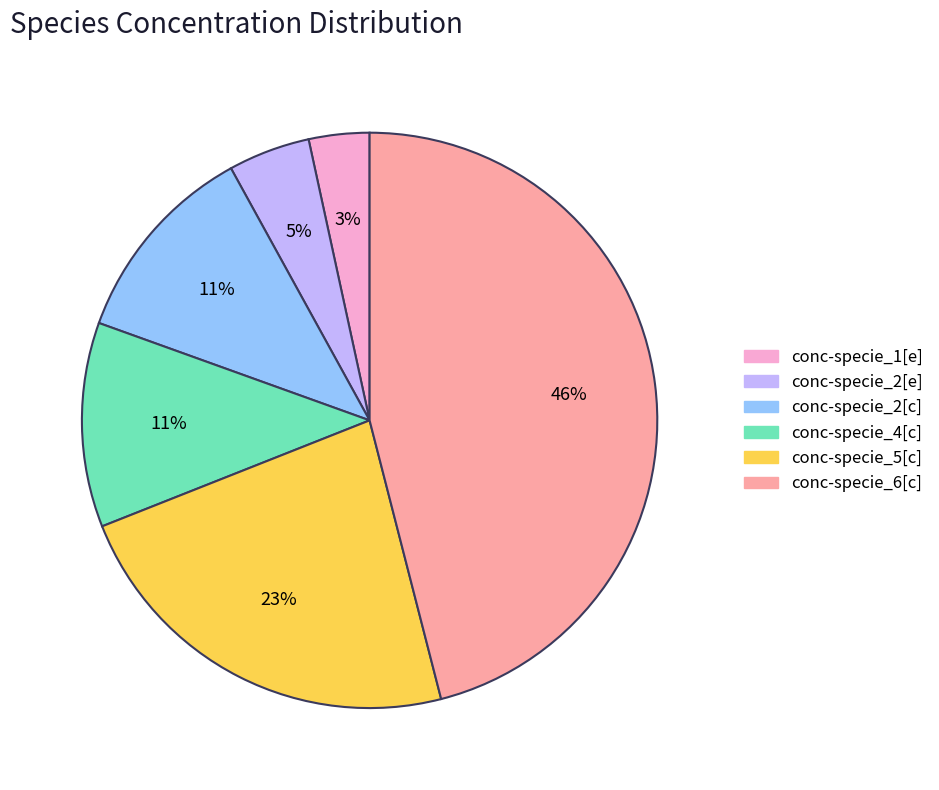

To the nearest percent, what percentage of the pie is conc-specie_5[c]?

23%